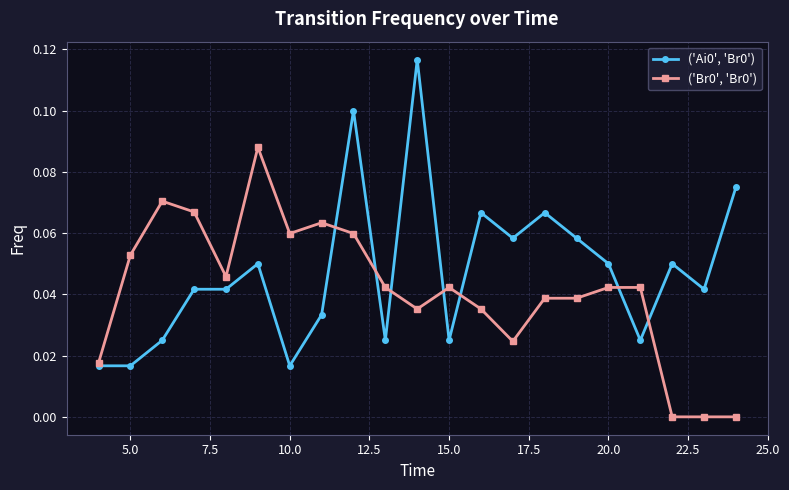

True or false: ('Br0', 'Br0') has more than 2 interior local peaks.

True